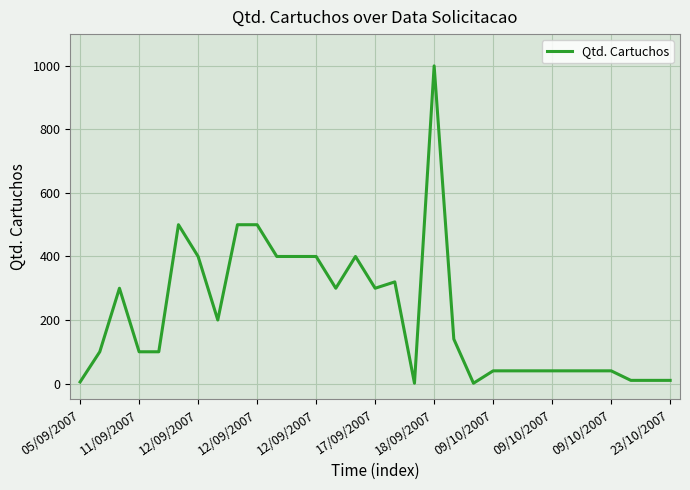

How many lines are shown in the chart?

1